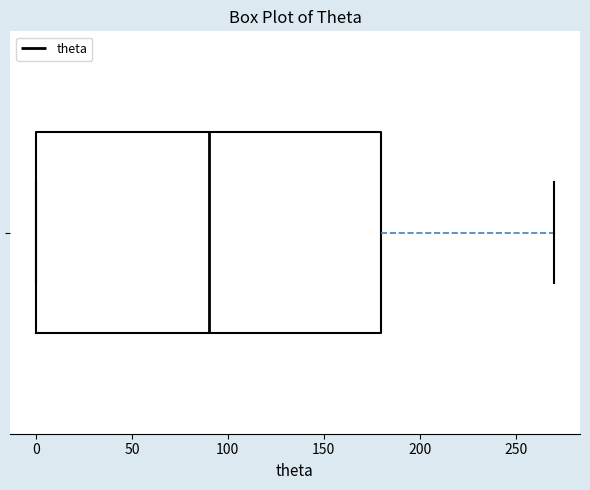

Where is the left edge of the box on the x-axis? The values are not printed on the chart, so give them approximately, as read against the axis.

0